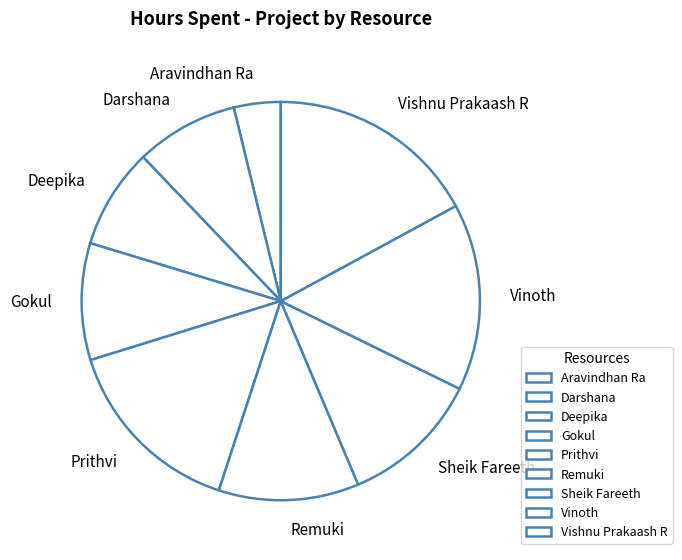

Does any single category account for the majority?

No